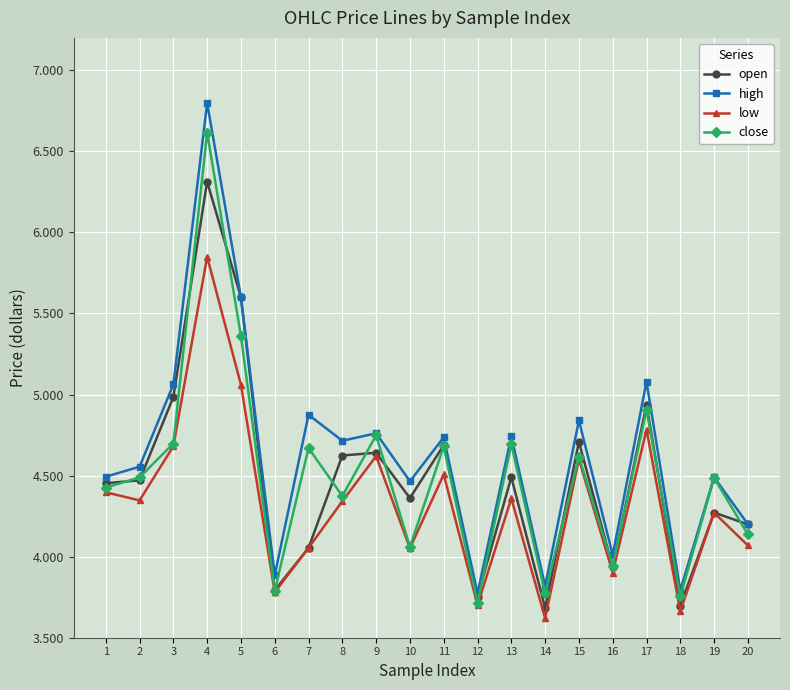

Is the value of open at 7 greater than the value of high at 13?

No